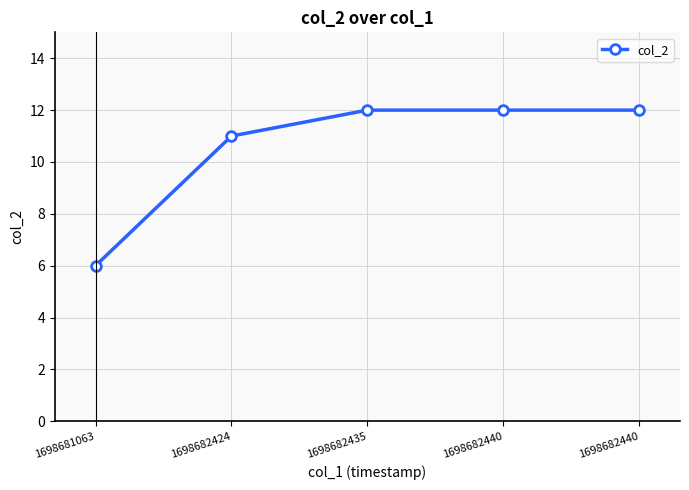

What is the average value?

11